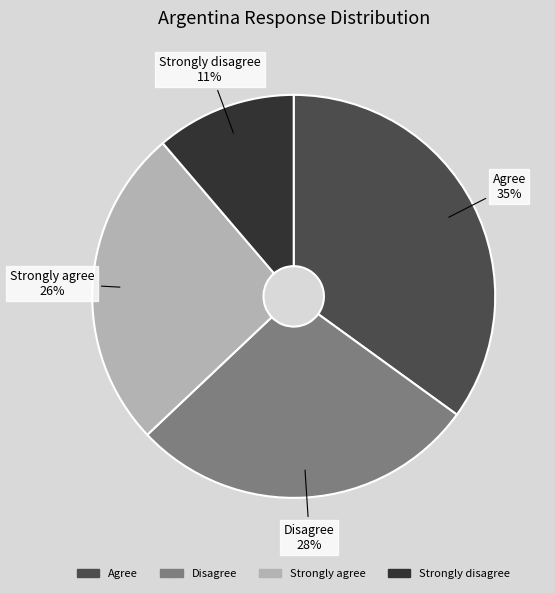

Is the sum of Strongly disagree and Agree greater than half?

No